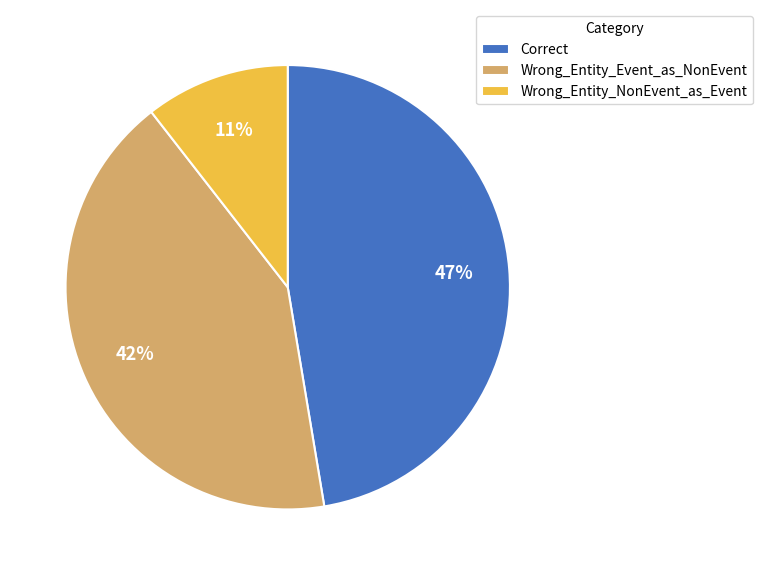

To the nearest percent, what percentage of the pie is Correct?

47%